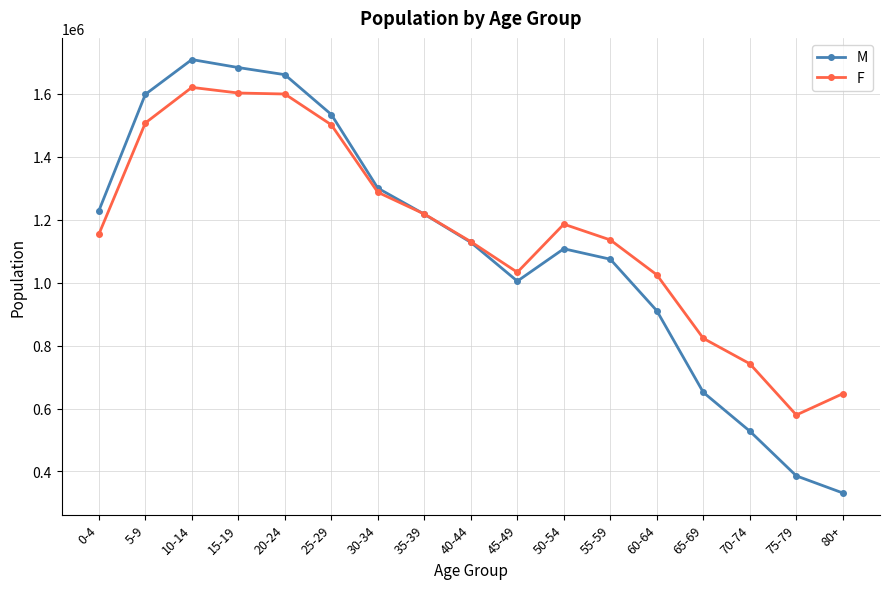

Is the value of F at 35-39 greater than the value of M at 25-29?

No